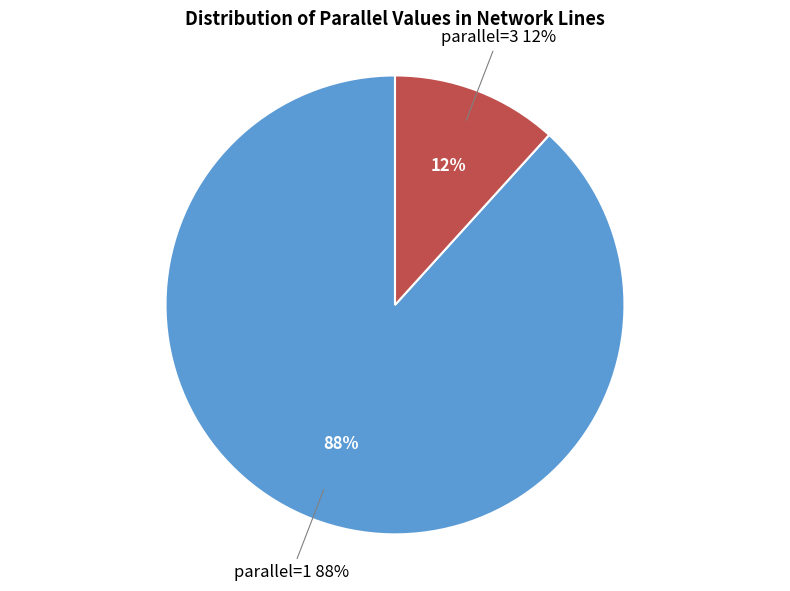

Which slice is the smallest?

3